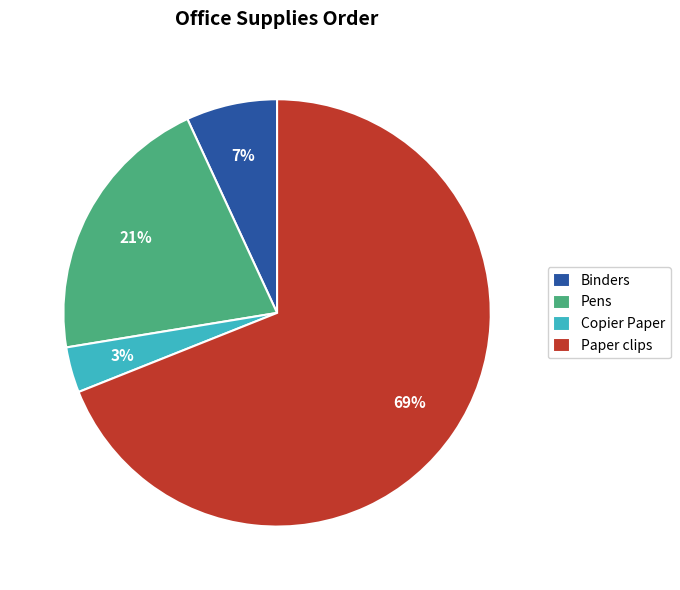

To the nearest percent, what percentage of the pie is Copier Paper?

3%